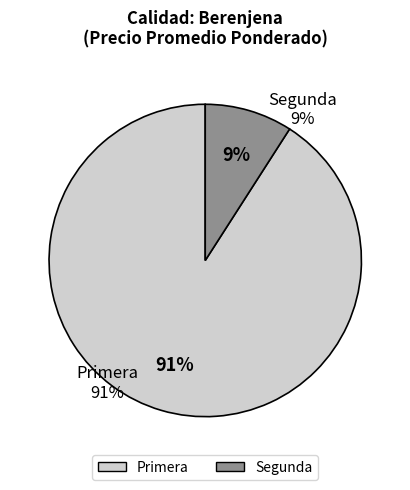

Which category has the smallest portion of the pie?

Segunda